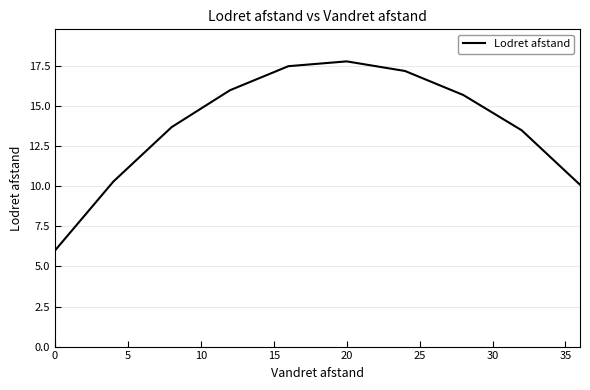

What is the difference between the maximum and minimum values?

11.8